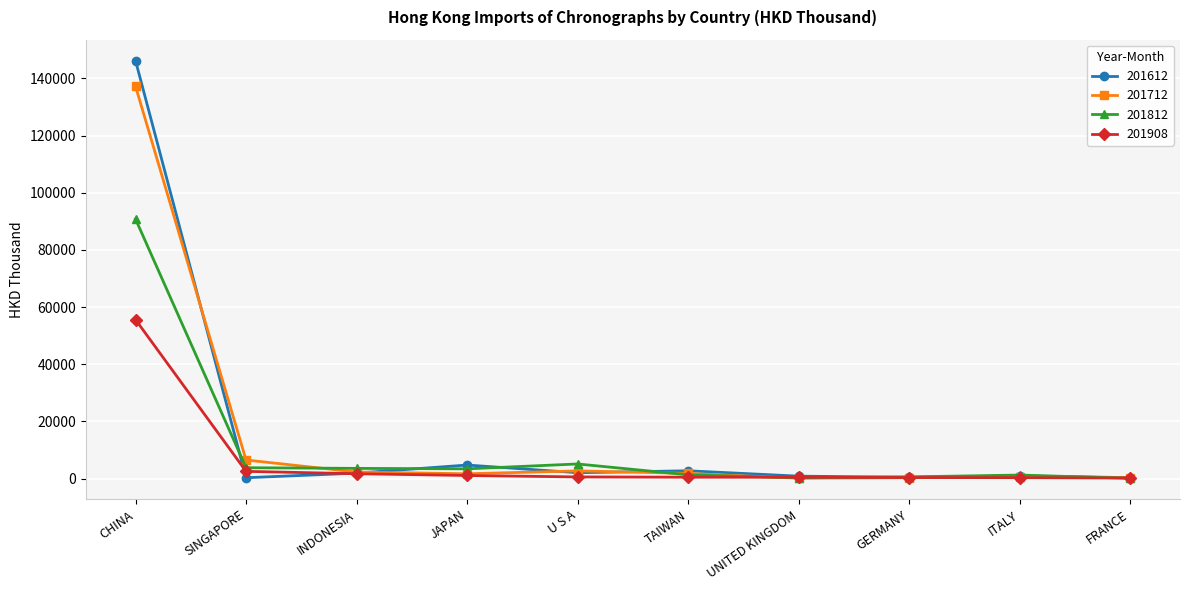

At how many categories does at least one series exceed 37195?

1